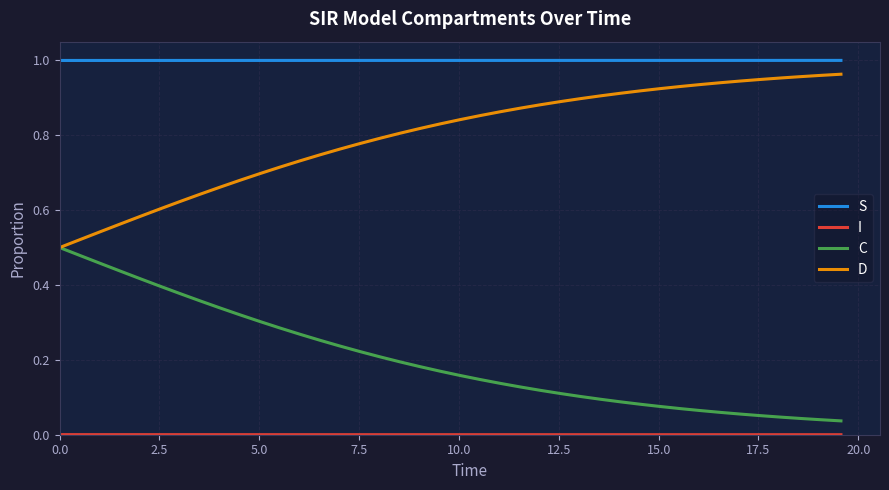

Count the number of categories in the chart.

40